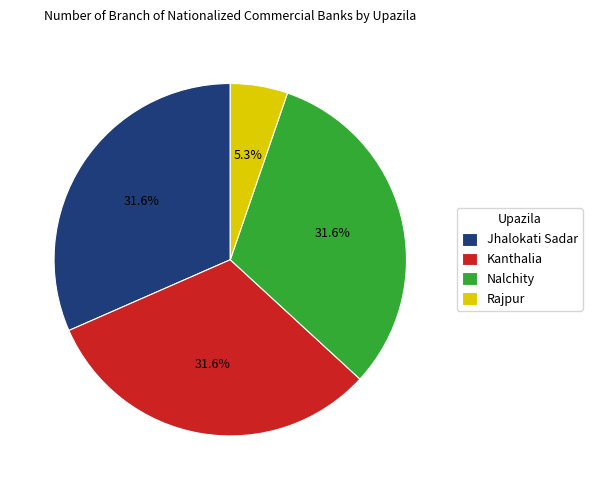

Does Jhalokati Sadar account for over 50% of the chart?

No